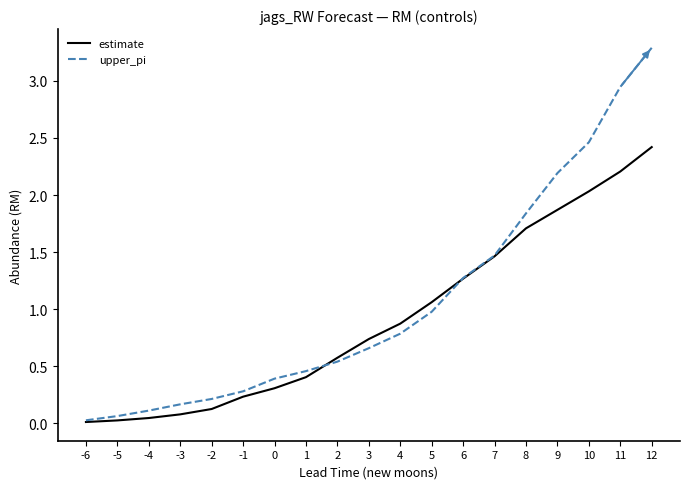

The upper_pi series shows 2.8 at 8. True or false?

False